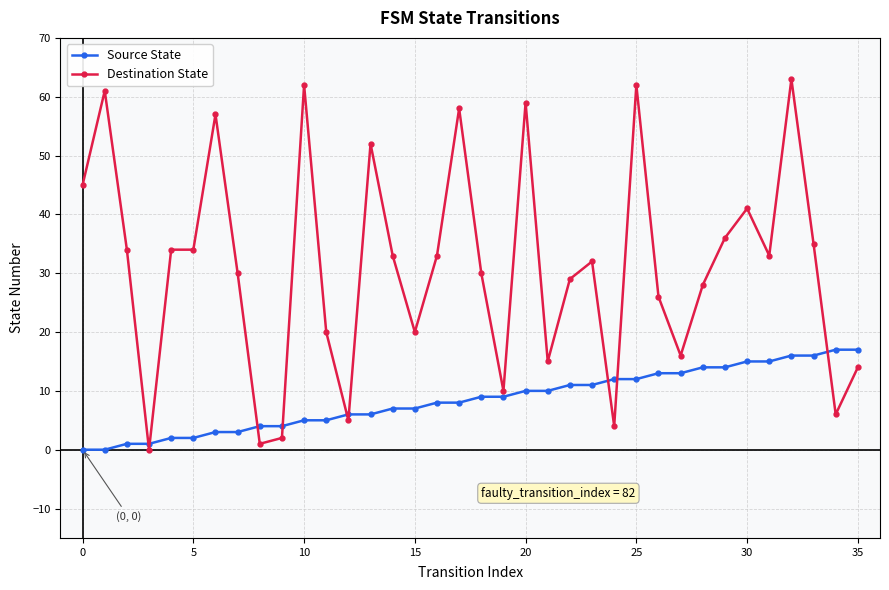

Which series has the largest range (max minus min)?

Destination State